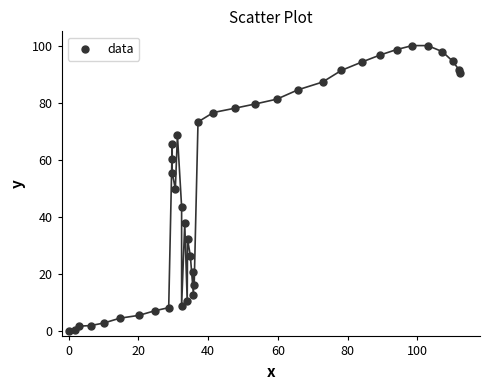

What is the range of Y values (max minus min)?

100.1